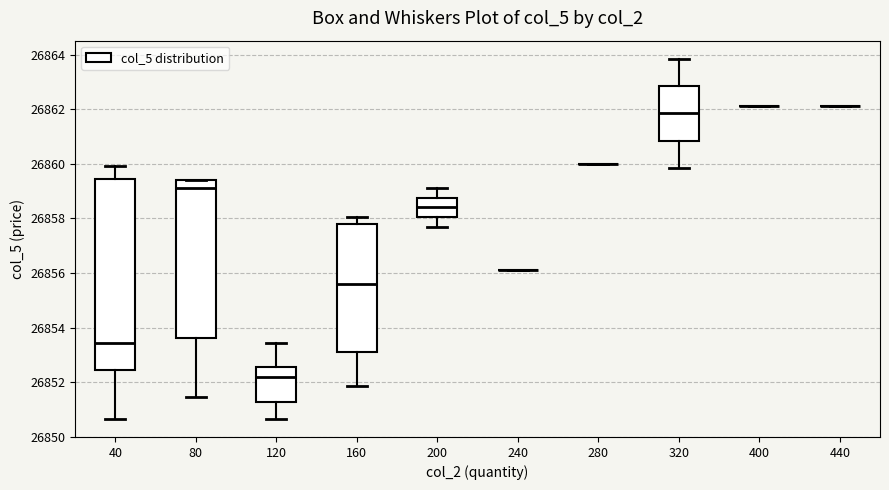

Reading left to right, read every box against the y-axis: the position of its median line, the range the box covers, and the ends of its whiskers. The values are not printed on the chart, so give them approximately, as read against the axis.

40: median 26853.4, box 26852.4 to 26859.4, whiskers 26850.6 to 26860.0
80: median 26859.2, box 26853.6 to 26859.4, whiskers 26851.4 to 26859.4
120: median 26852.2, box 26851.2 to 26852.6, whiskers 26850.6 to 26853.4
160: median 26855.6, box 26853.0 to 26857.8, whiskers 26851.8 to 26858.0
200: median 26858.4, box 26858.0 to 26858.8, whiskers 26857.8 to 26859.2
240: box collapsed to a line at 26856.2, whiskers 26856.2 to 26856.2
280: box collapsed to a line at 26860.0, whiskers 26860.0 to 26860.0
320: median 26861.8, box 26860.8 to 26862.8, whiskers 26859.8 to 26863.8
400: box collapsed to a line at 26862.2, whiskers 26862.2 to 26862.2
440: box collapsed to a line at 26862.2, whiskers 26862.2 to 26862.2